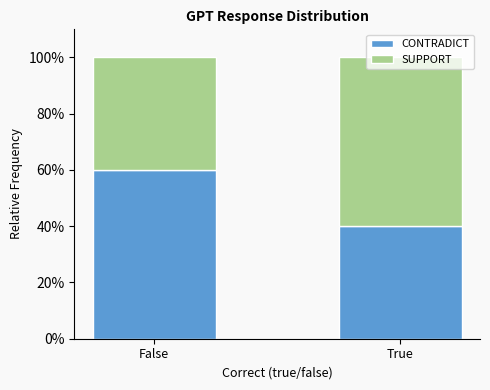

List the labels in order of CONTRADICT value, largest first.

False, True